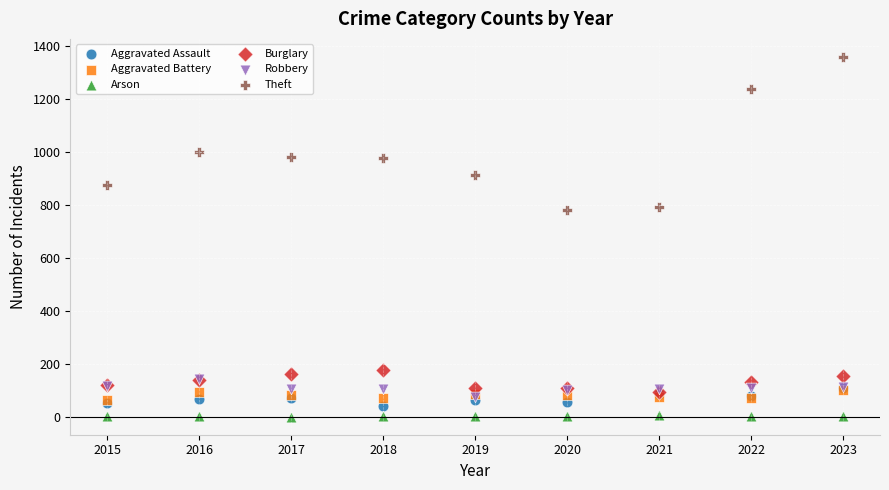

Which series has the largest Y range (max minus min)?

Theft